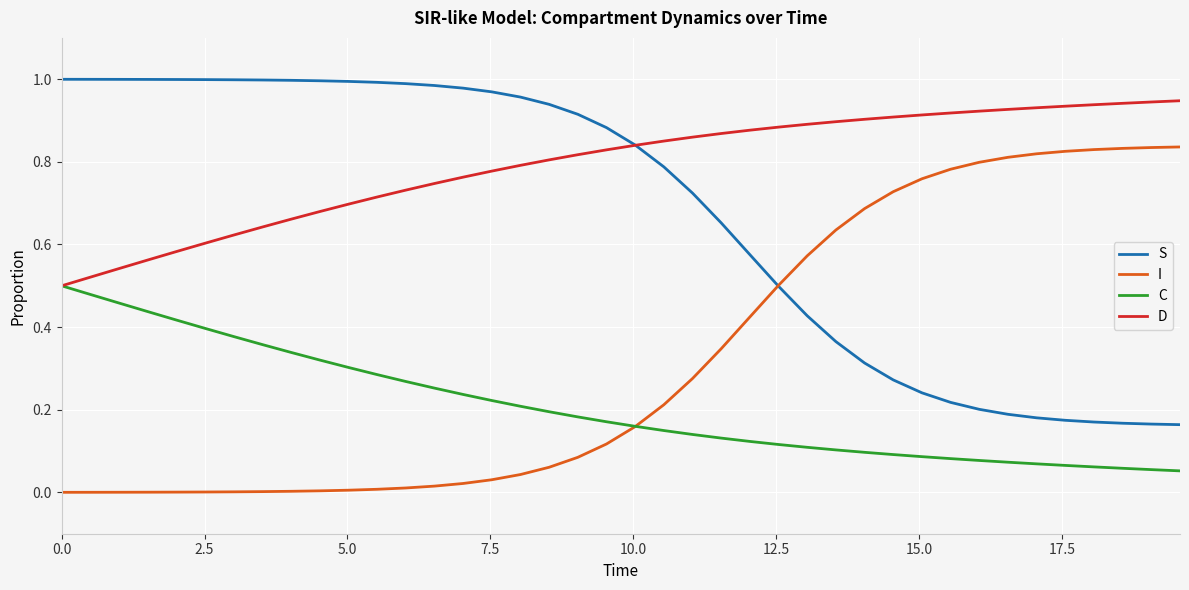

Rank the series by their maximum value, from lowest to highest.

C, I, D, S